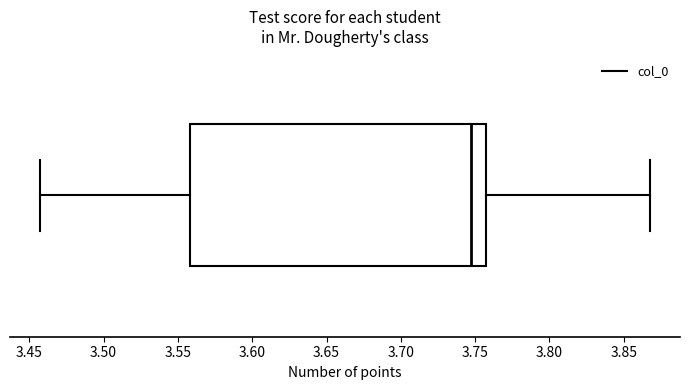

Where is the left edge of the box on the x-axis? The values are not printed on the chart, so give them approximately, as read against the axis.

3.560